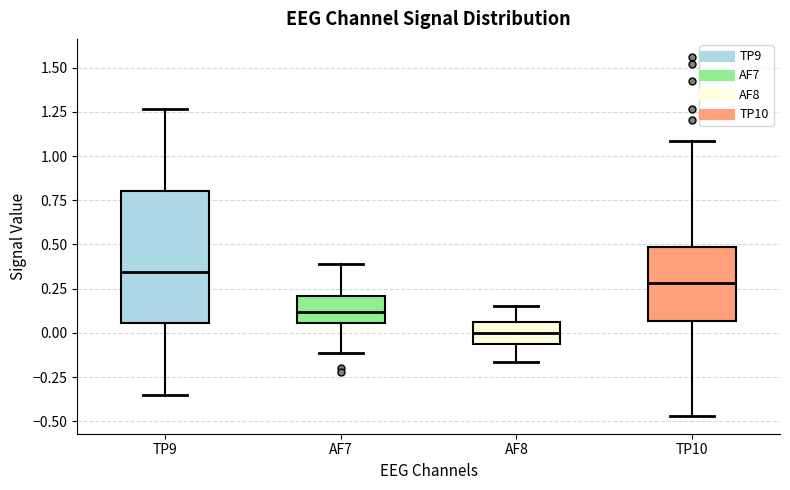

Where does the upper whisker of the box for TP10 end on the y-axis? The values are not printed on the chart, so give them approximately, as read against the axis.

1.10